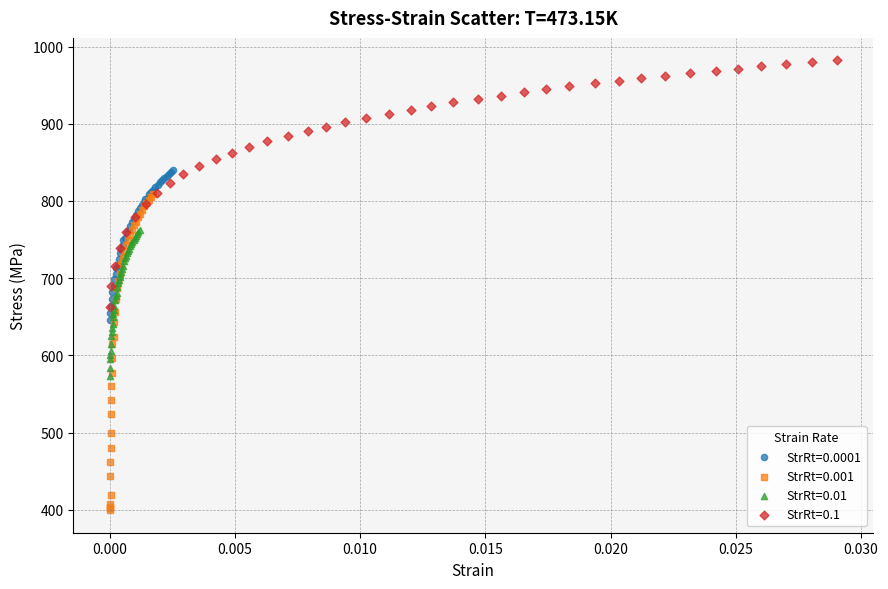

Which series contains the highest Y value?

StrRt=0.1